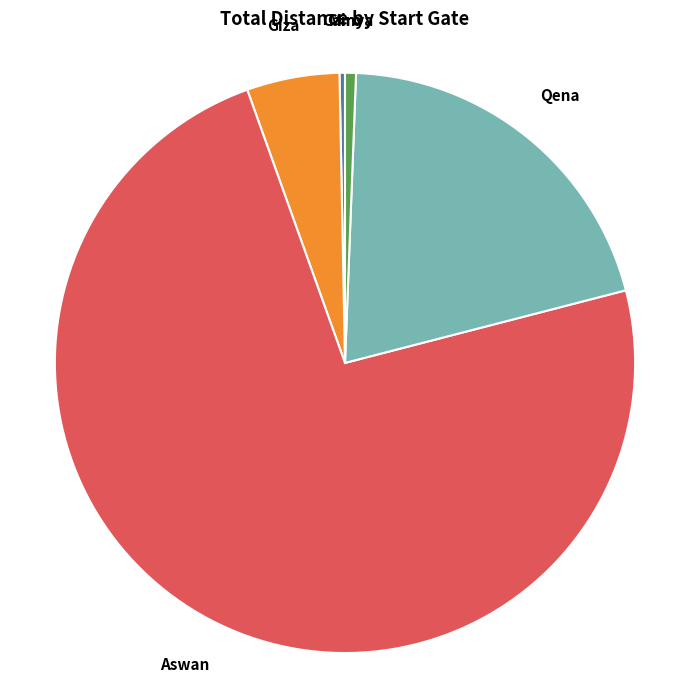

Is there a majority slice in this chart?

Yes